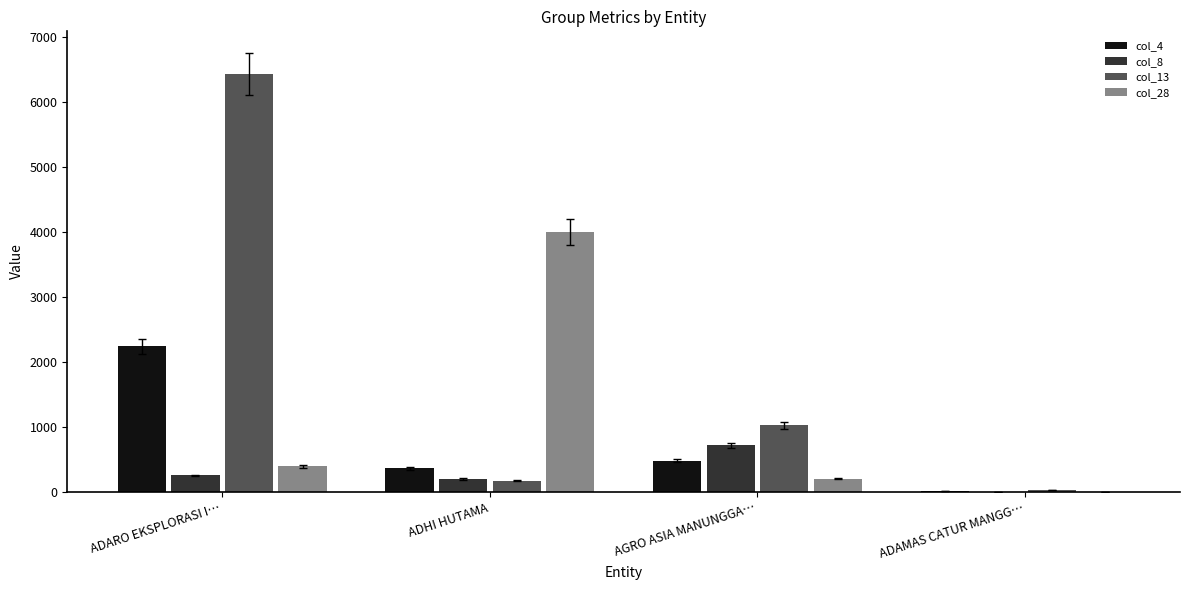

Reading left to right, what are all the values shown in this chart?

col_4: ADARO EKSPLORASI I…=2241.0	ADHI HUTAMA=358.4	AGRO ASIA MANUNGGA…=477.0	ADAMAS CATUR MANGG…=3.4
col_8: ADARO EKSPLORASI I…=252.1	ADHI HUTAMA=196.0	AGRO ASIA MANUNGGA…=715.0	ADAMAS CATUR MANGG…=1.9
col_13: ADARO EKSPLORASI I…=6435.0	ADHI HUTAMA=165.6	AGRO ASIA MANUNGGA…=1024.9	ADAMAS CATUR MANGG…=21.0
col_28: ADARO EKSPLORASI I…=391.5	ADHI HUTAMA=3997.5	AGRO ASIA MANUNGGA…=200.0	ADAMAS CATUR MANGG…=0.3